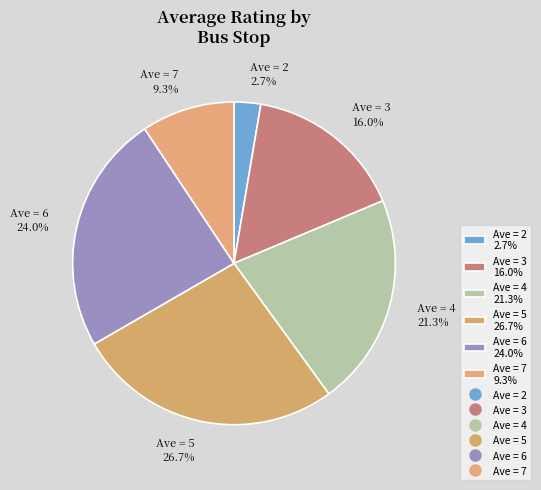

Is Ave = 7 9.3% the majority of the pie?

No